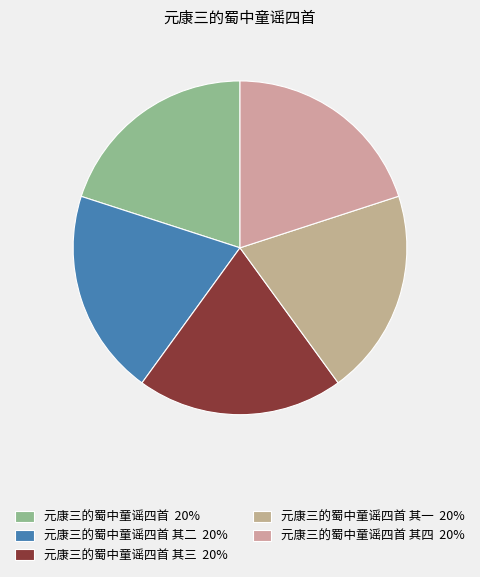

To the nearest percent, what is the average slice percentage?

20%